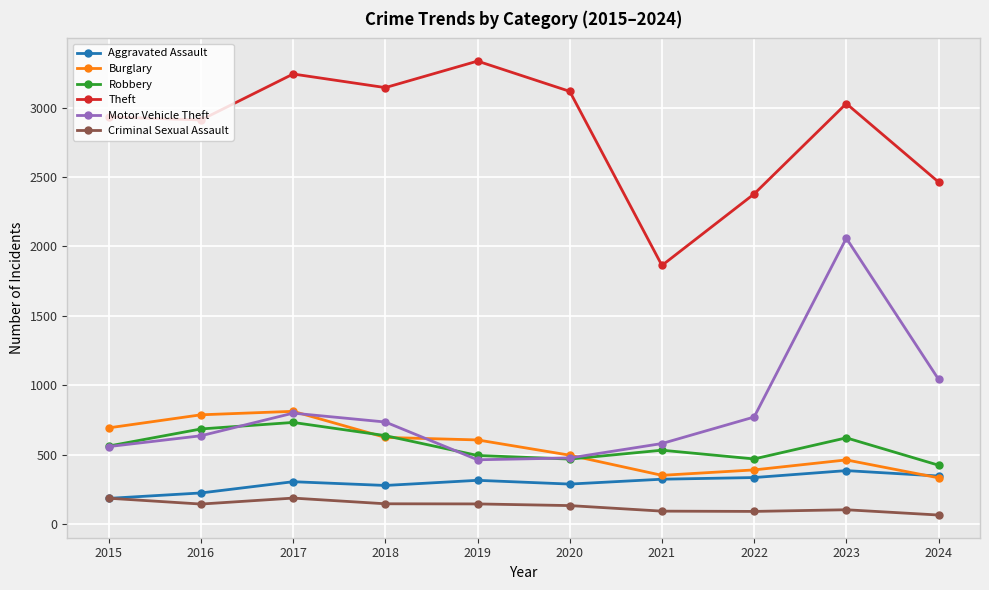

In Burglary, how many points are higher than both neighbors (excluding endpoints)?

2